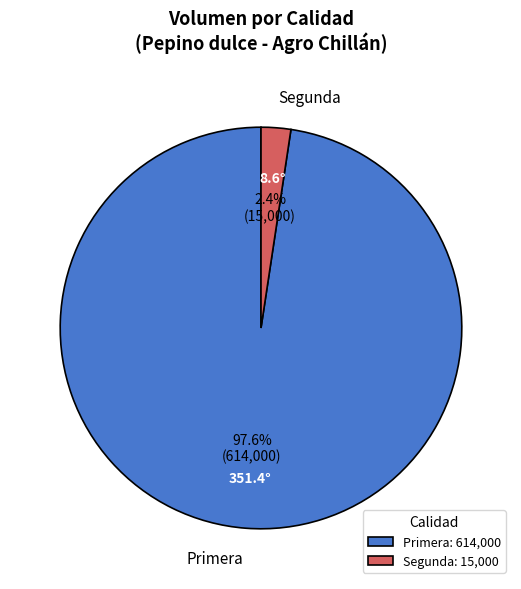

Do Primera and Segunda together represent more than half of the pie?

Yes